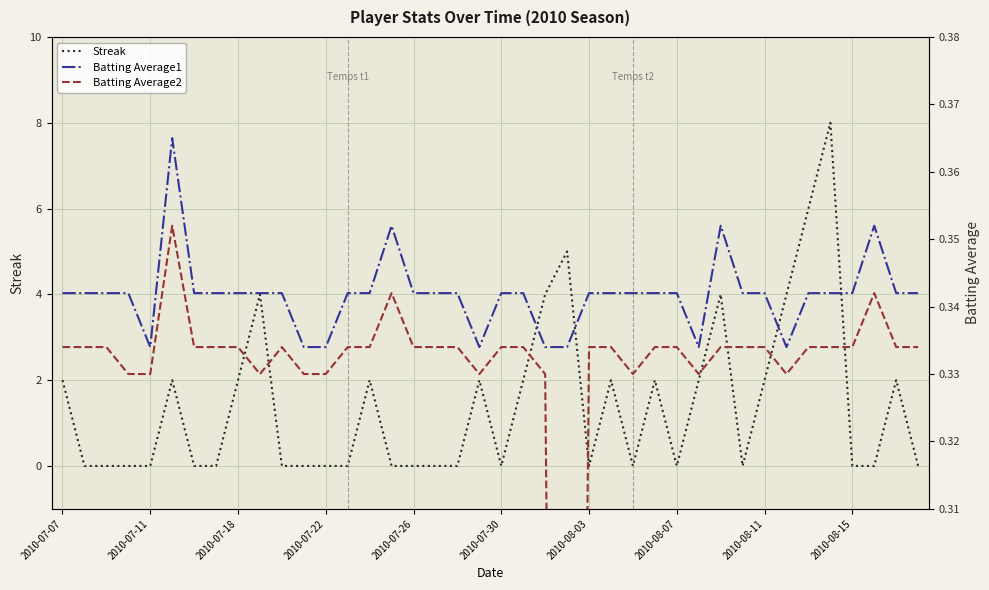

The value of Streak at 2010-07-22 is 0. True or false?

True